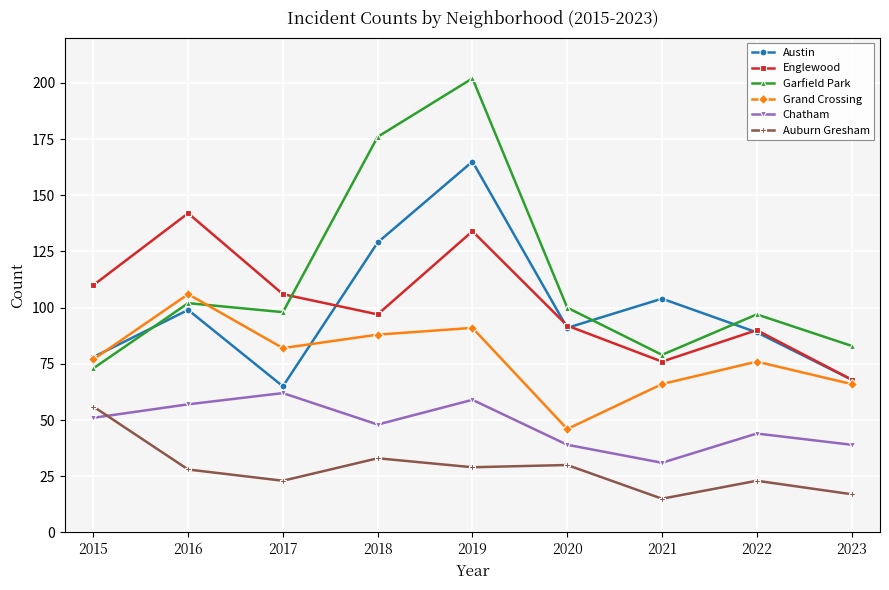

How many interior local valleys does the Chatham series have?

2